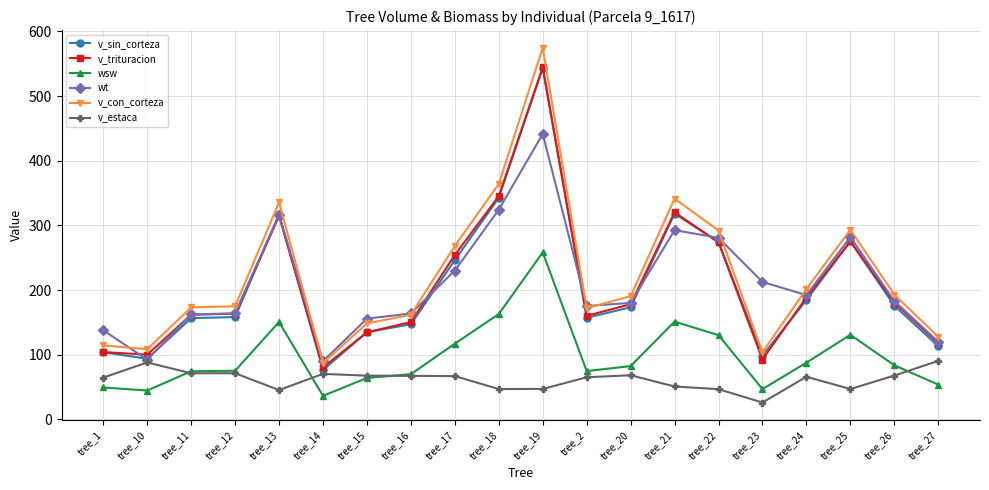

How many values in the v_estaca series are below 66?

10